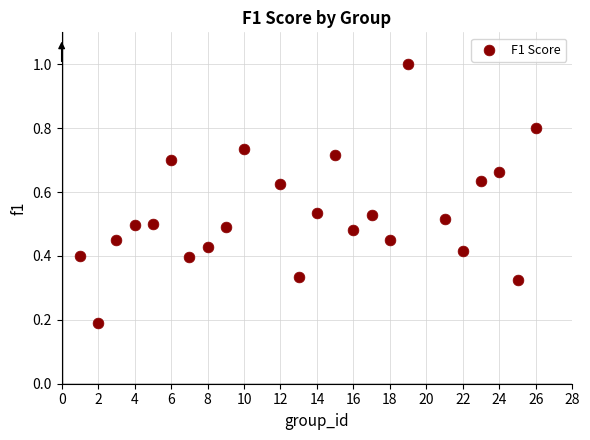

What is the range of Y values (max minus min)?

0.8